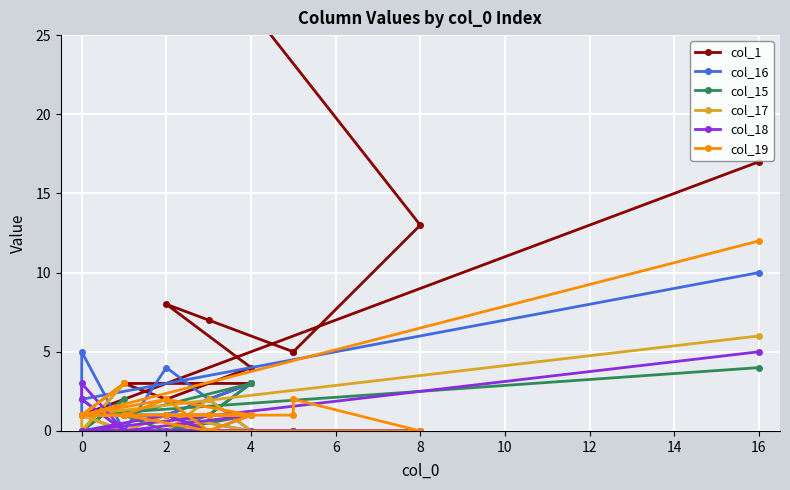

Does the chart display data point markers on the line(s)?

Yes